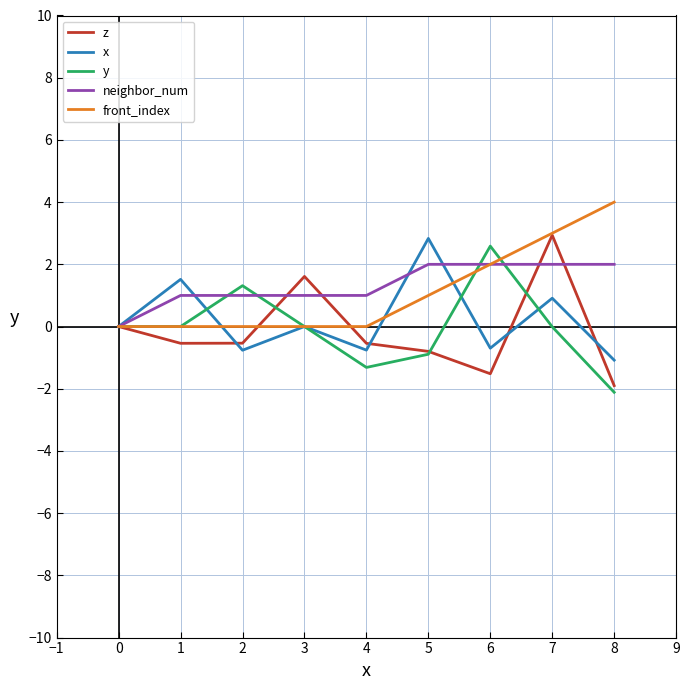

What is the sum of all front_index values?

10.0